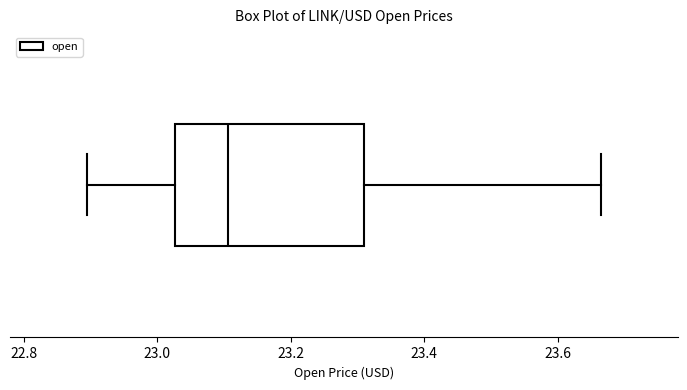

Transcribe this box plot: give where the median line is, the range the box spans, and where the two whiskers end, as read against the x-axis. The values are not printed on the chart, so give them approximately, as read against the axis.

median 23.10, box 23.02 to 23.32, whiskers 22.90 to 23.66